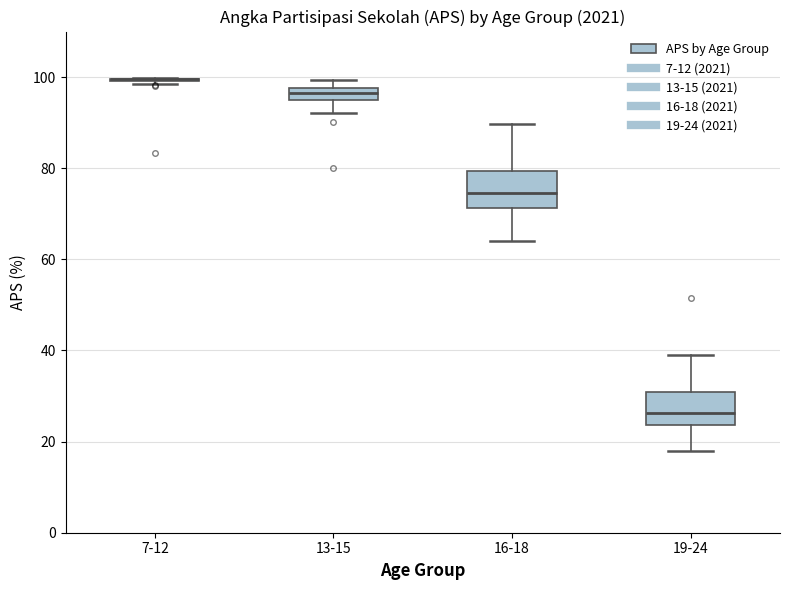

Where is the lower edge of the box for 13-15 on the y-axis? The values are not printed on the chart, so give them approximately, as read against the axis.

94